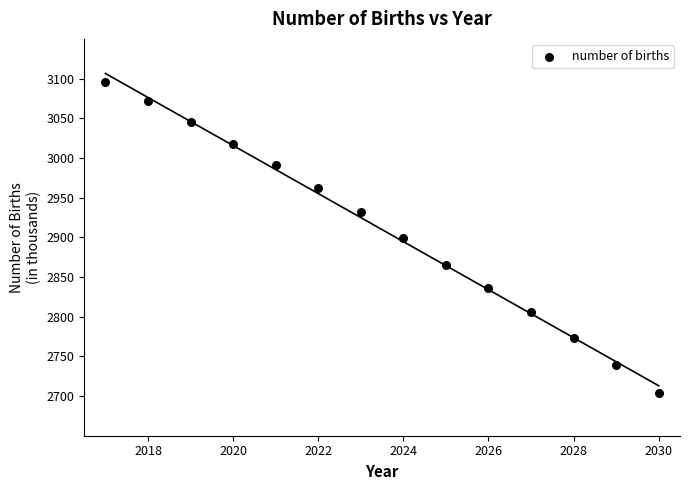

What is the range of X values (max minus min)?

13.0